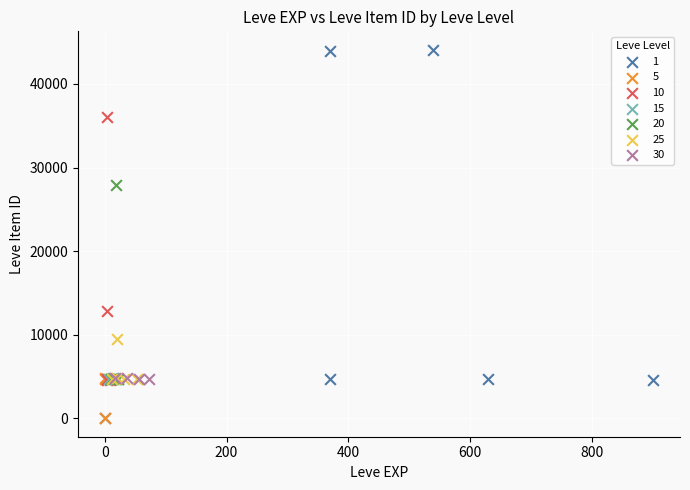

What are all the series names shown in the legend?

1, 5, 10, 15, 20, 25, 30